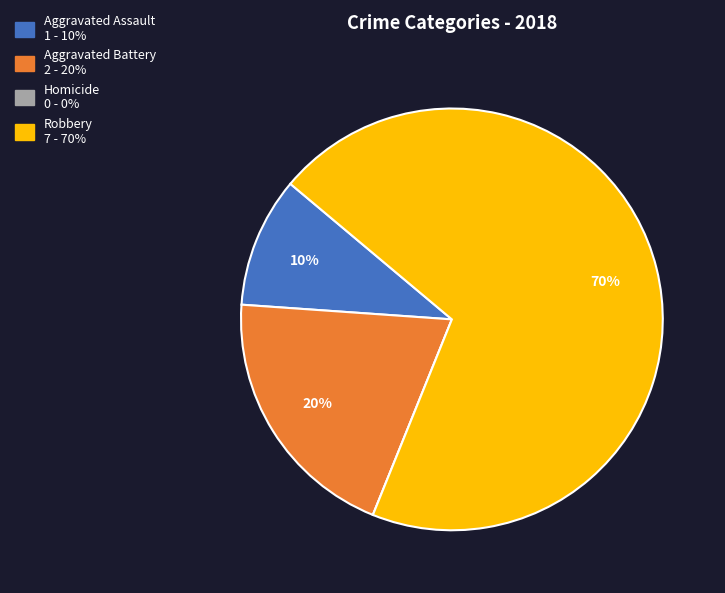

Which category has the biggest portion of the pie?

Robbery